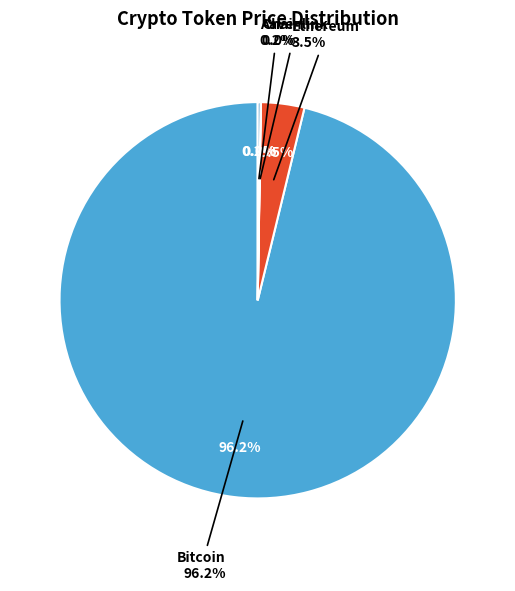

Is Aave the majority of the pie?

No